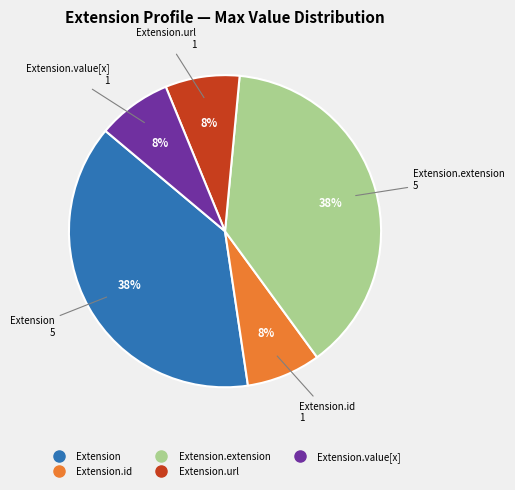

Is there a majority slice in this chart?

No